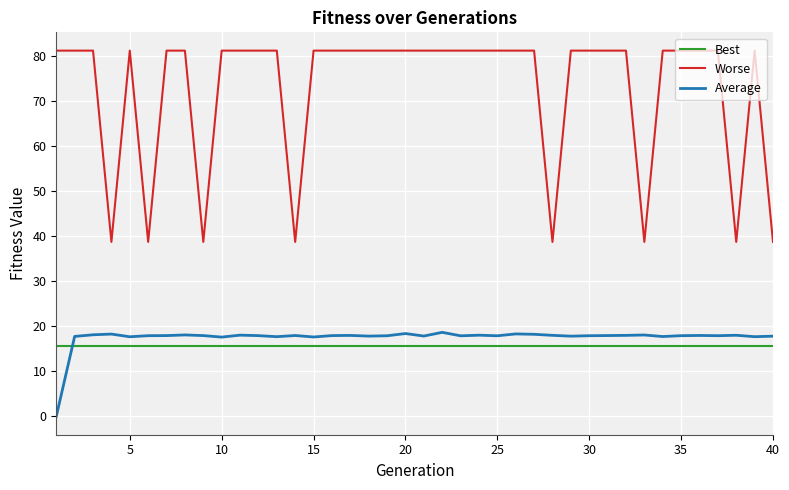

Which series has the widest spread of values?

Worse